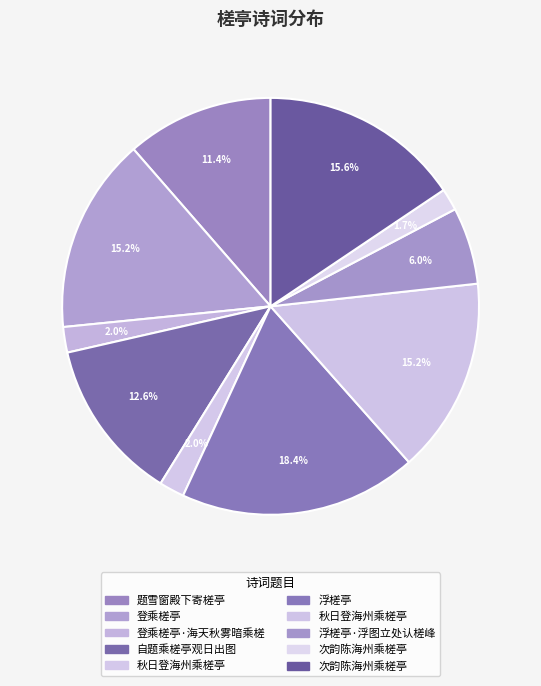

How many segments does this pie chart have?

10